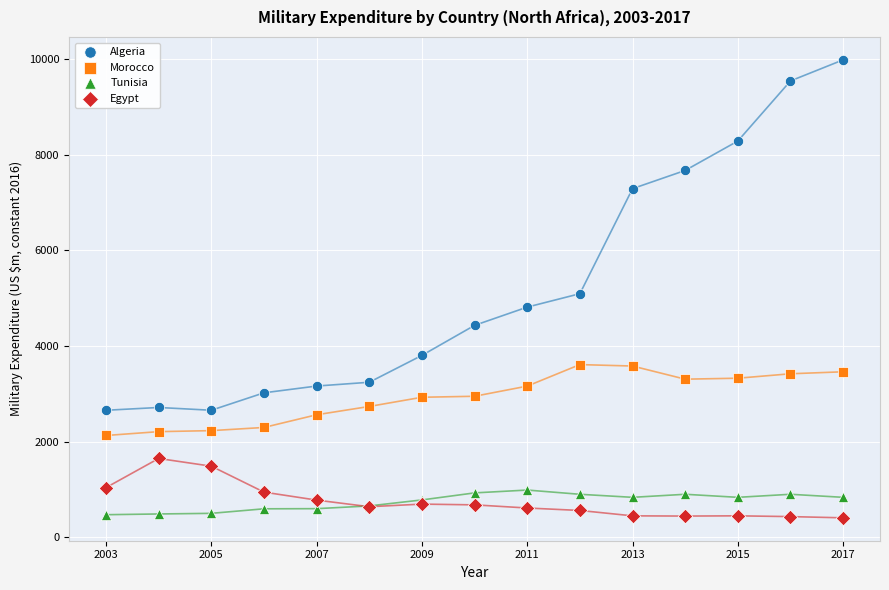

What is the X range (max minus min) for the scatter plot?

14.0